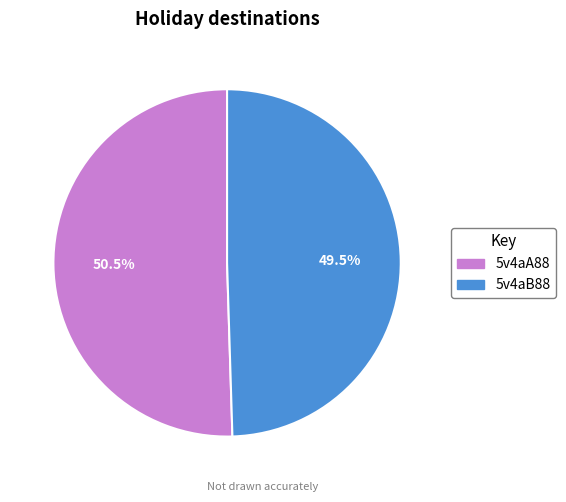

Does 5v4aA88 account for over 50% of the chart?

Yes